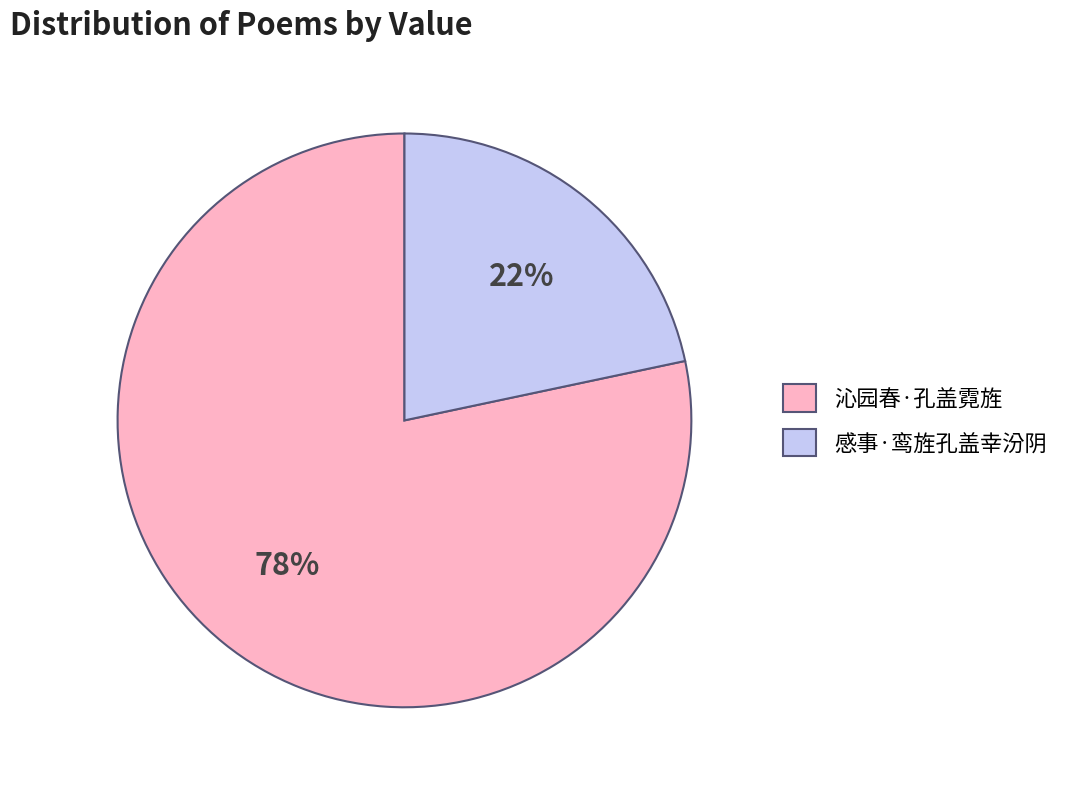

Count the number of slices in the pie.

2